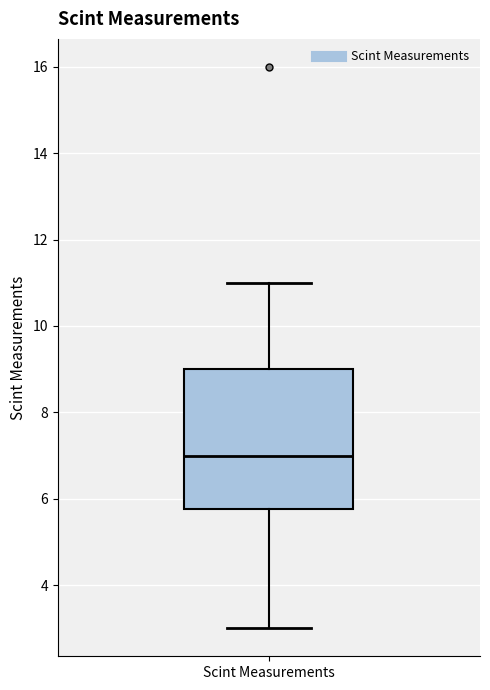

Read this box plot against the y-axis: the position of the median line, the range covered by the box, and the ends of both whiskers. The values are not printed on the chart, so give them approximately, as read against the axis.

median 7.0, box 5.8 to 9.0, whiskers 3.0 to 11.0